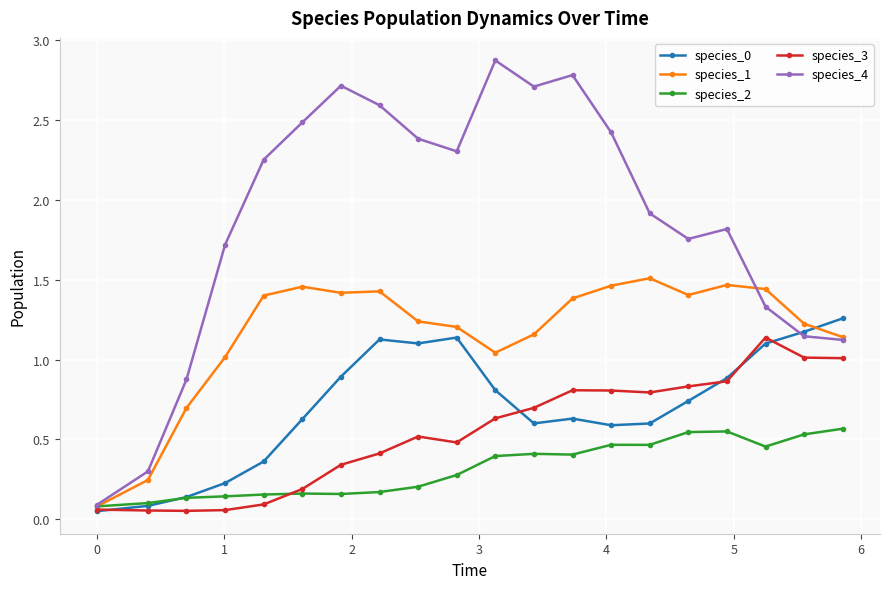

What is the difference between the second highest and second lowest values in the species_4 series?

2.5